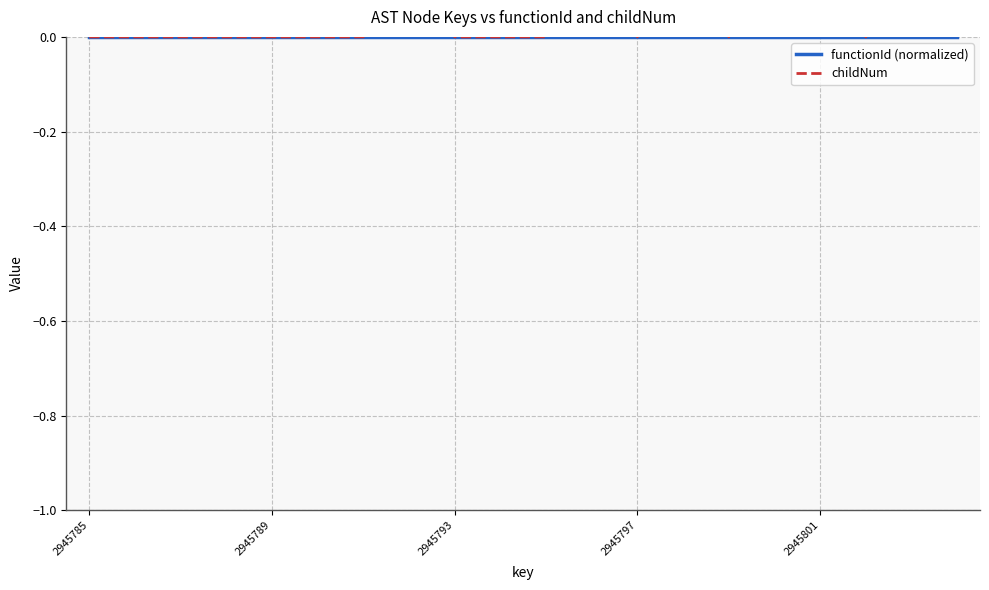

What is the label of the 3rd point from the left?

2945793